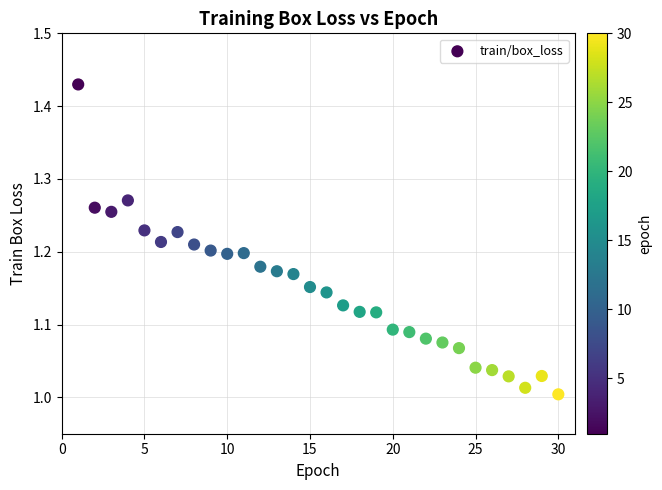

What is the range of X values (max minus min)?

29.0